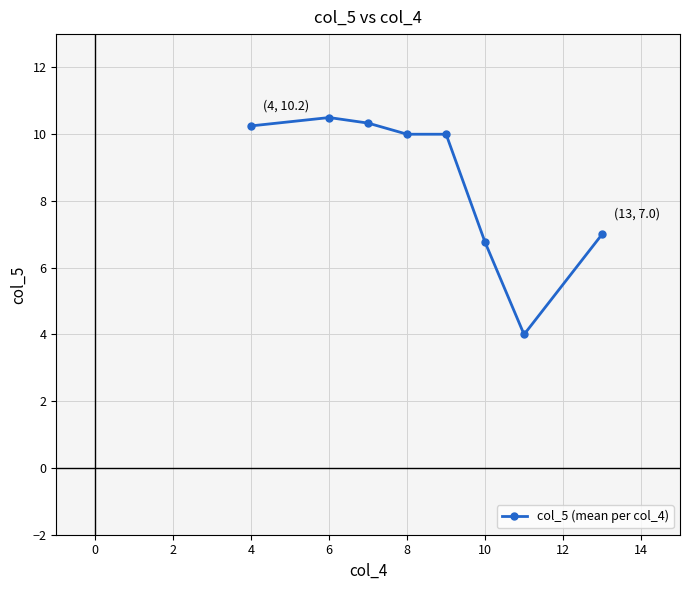

How many categories are shown in the chart?

8